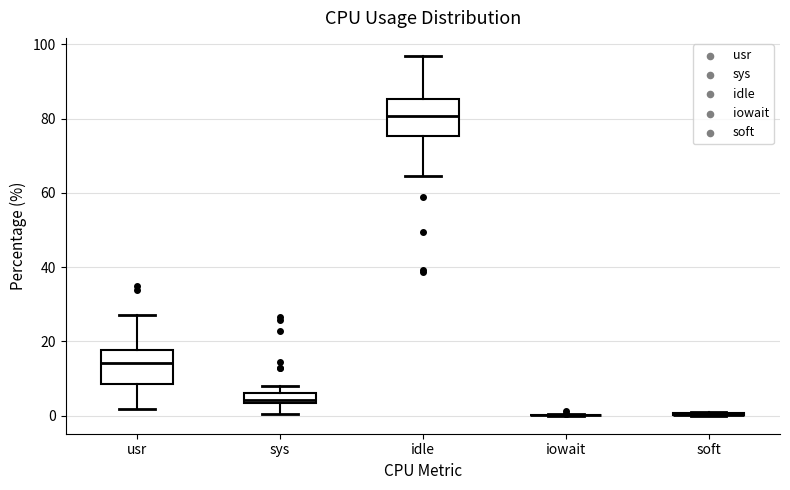

Where is the upper edge of the box for usr on the y-axis? The values are not printed on the chart, so give them approximately, as read against the axis.

18